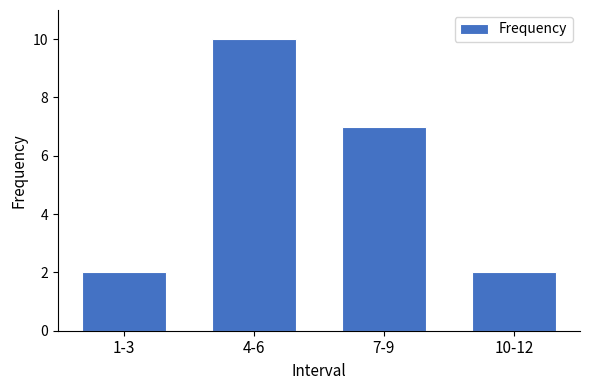

Reading right to left, extract all data points from this chart.

2	7	10	2